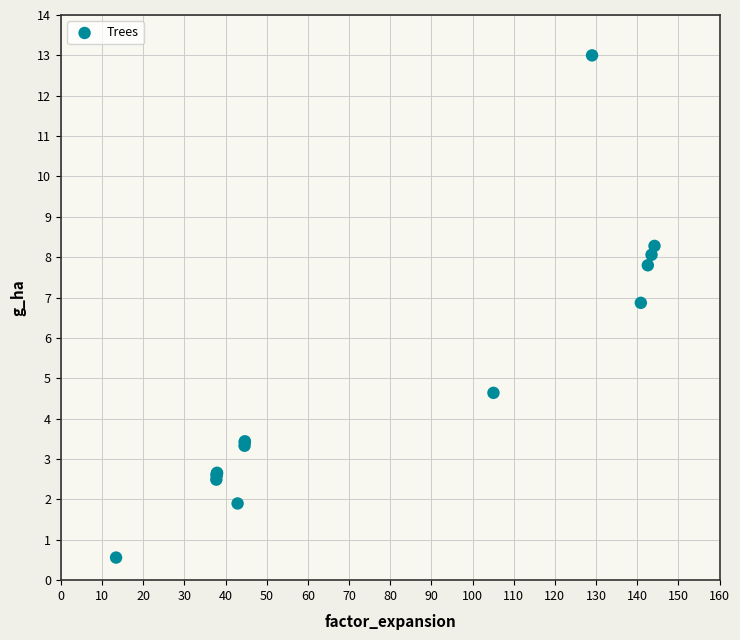

What Y value in the scatter plot is closest to 6?

6.9